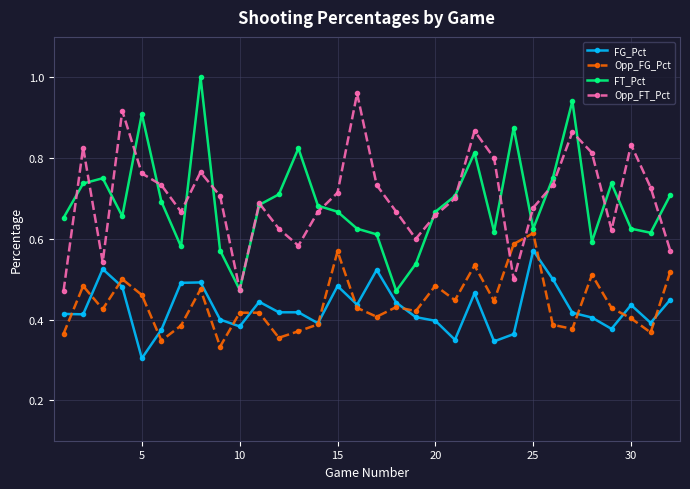

Which series has the largest range (max minus min)?

FT_Pct